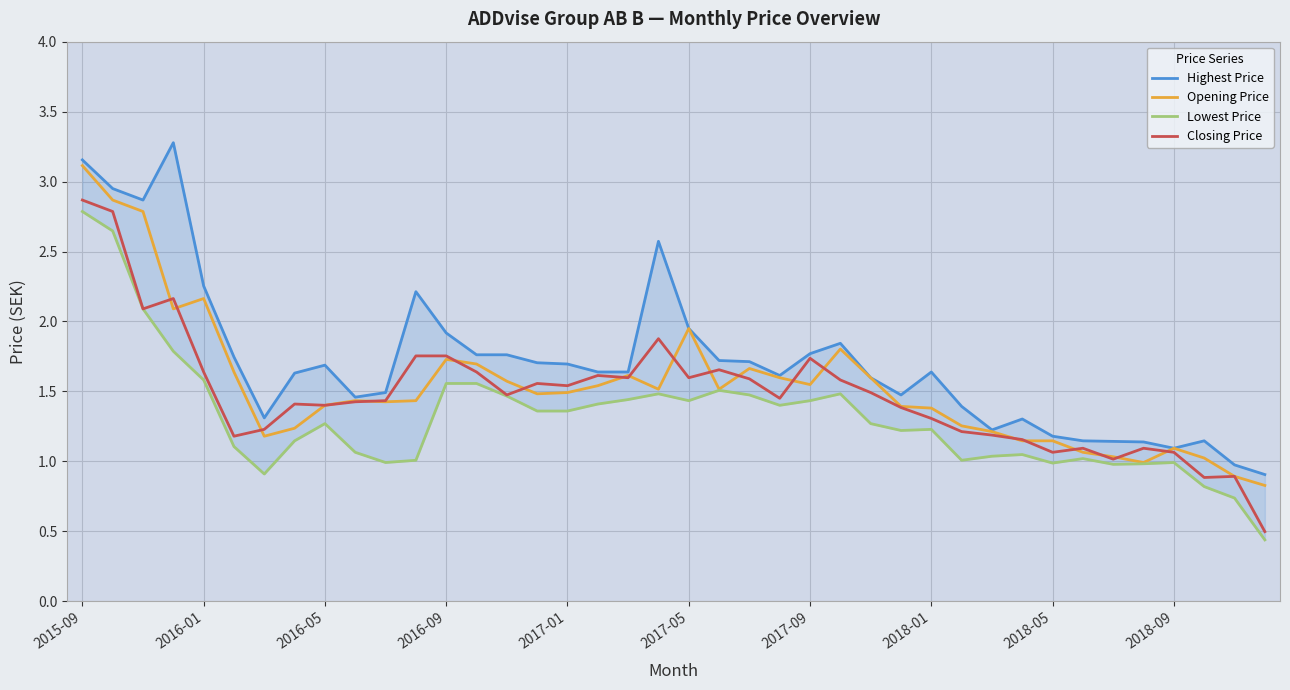

The value of Closing Price at 2016-01 is 1.6. True or false?

True